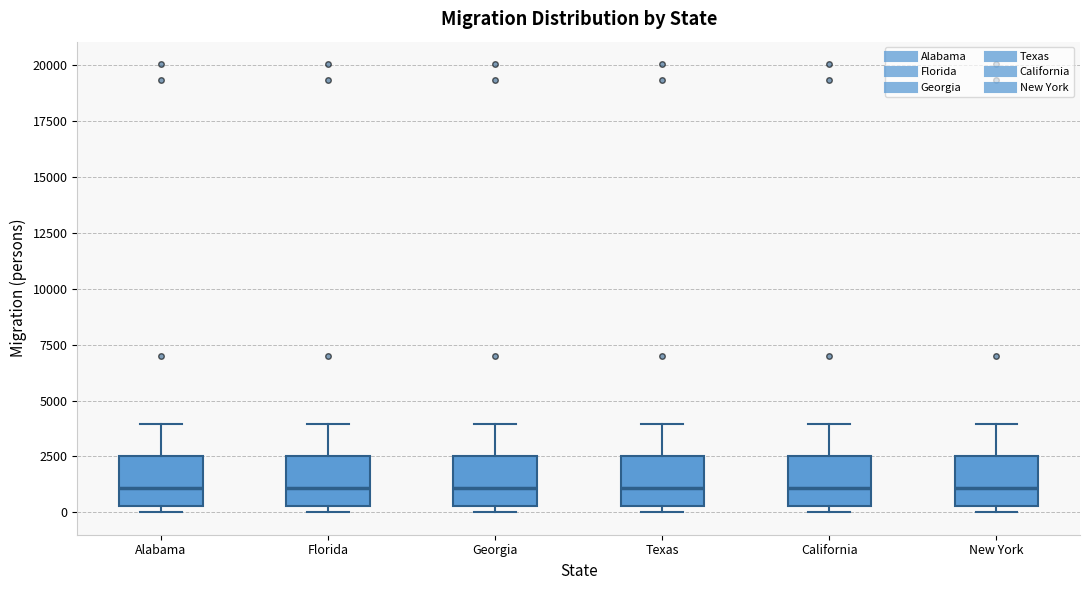

Reading left to right, read every box against the y-axis: the position of its median line, the range the box covers, and the ends of its whiskers. The values are not printed on the chart, so give them approximately, as read against the axis.

Alabama: median 1000, box 500 to 2500, whiskers 0 to 4000
Florida: median 1000, box 500 to 2500, whiskers 0 to 4000
Georgia: median 1000, box 500 to 2500, whiskers 0 to 4000
Texas: median 1000, box 500 to 2500, whiskers 0 to 4000
California: median 1000, box 500 to 2500, whiskers 0 to 4000
New York: median 1000, box 500 to 2500, whiskers 0 to 4000